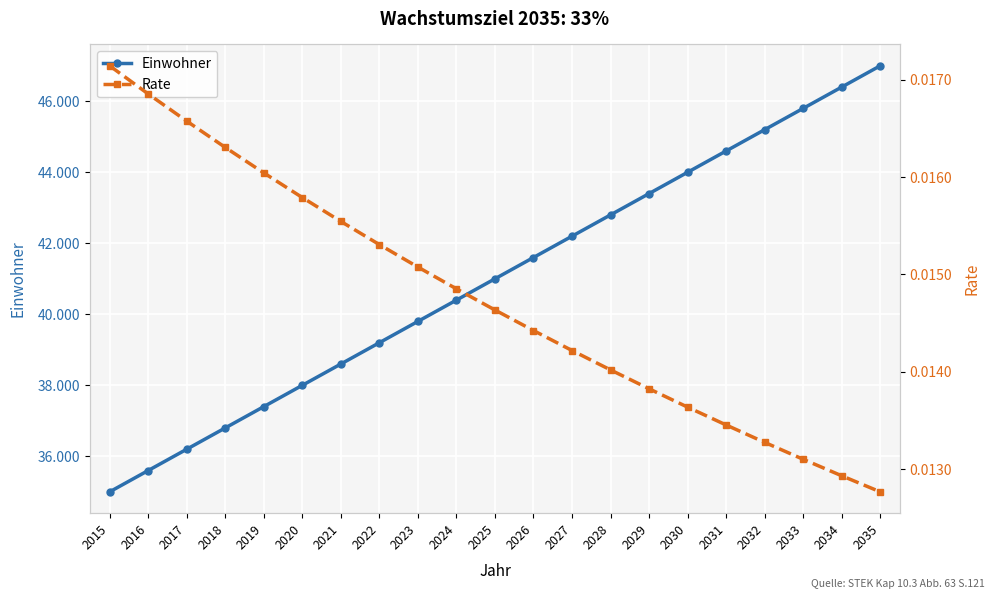

The value of Rate at 2034 is 0.0. True or false?

False